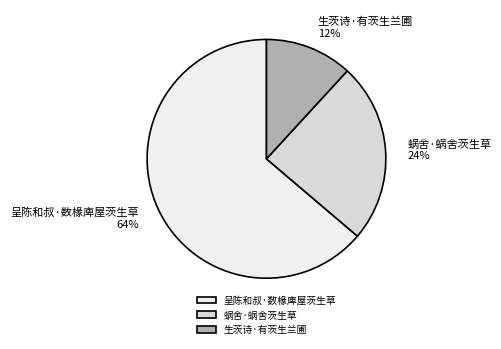

Is there any slice that represents more than half of the pie?

Yes